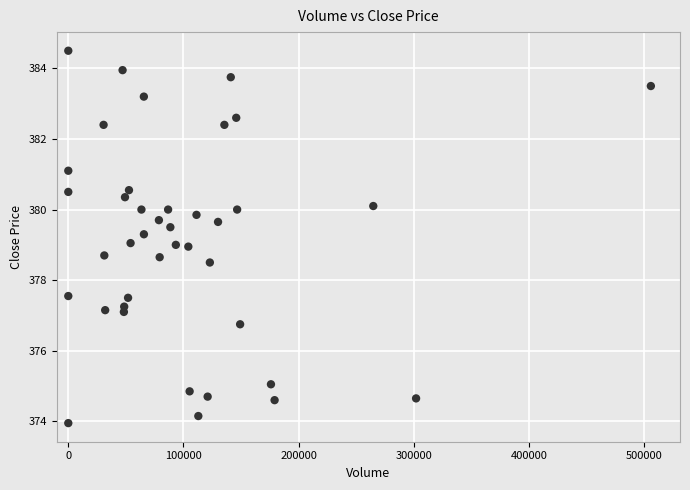

What is the range of X values (max minus min)?

506041.0